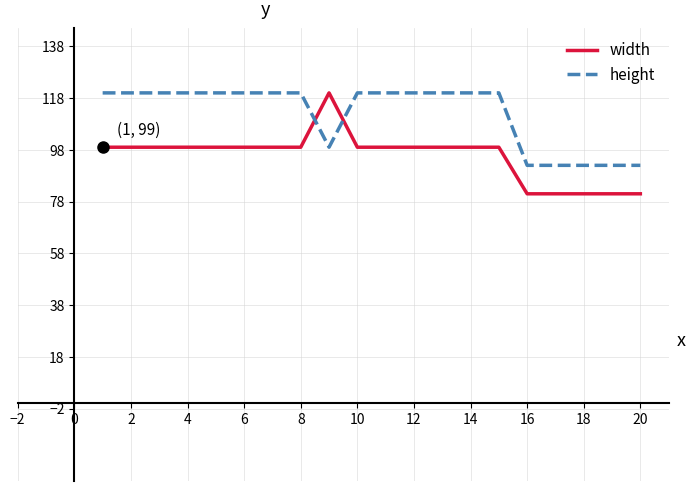

True or false: height and width cross at least once.

True